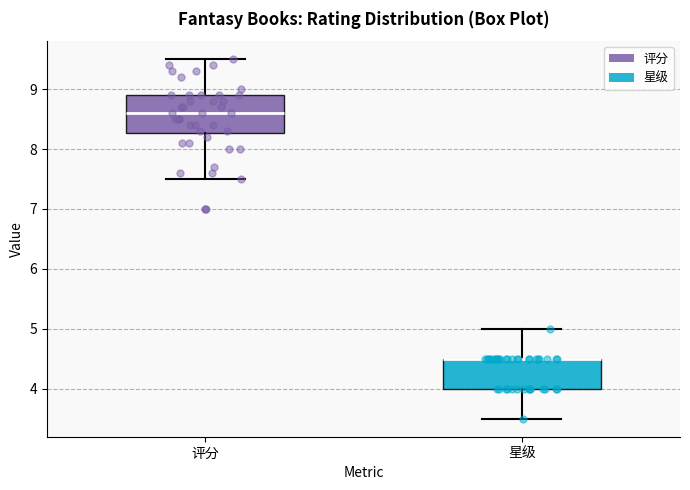

Comparing the boxes themselves (not the whiskers), which one is the tallest?

评分